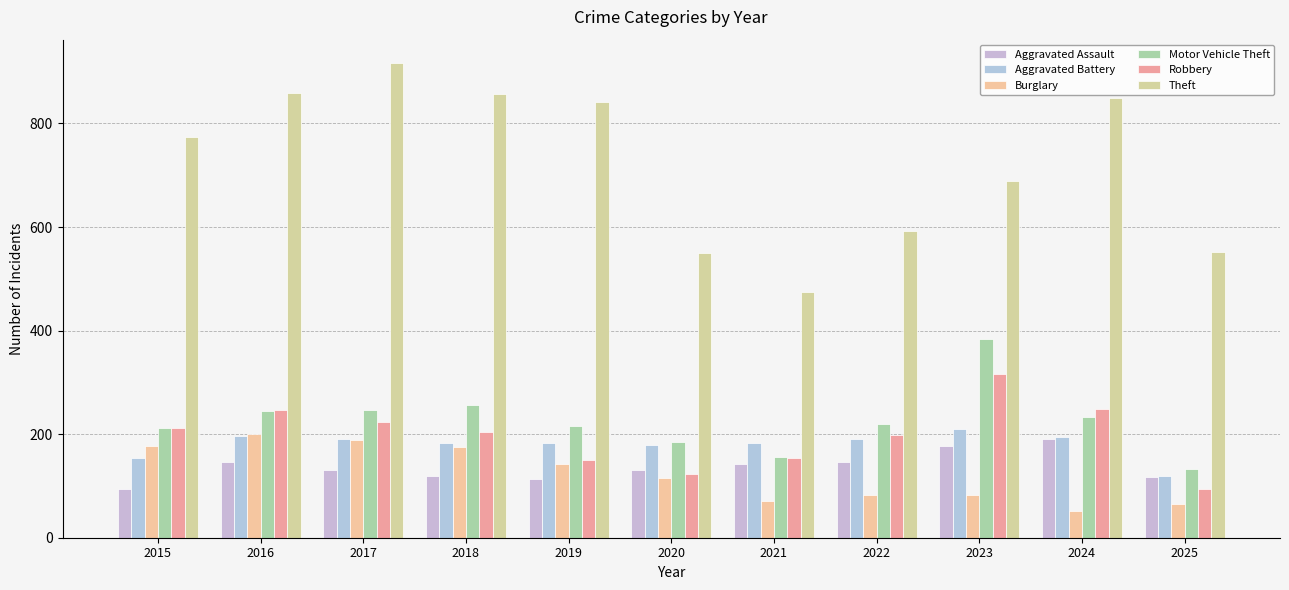

Which has a higher value, 2015 or 2018?

2018